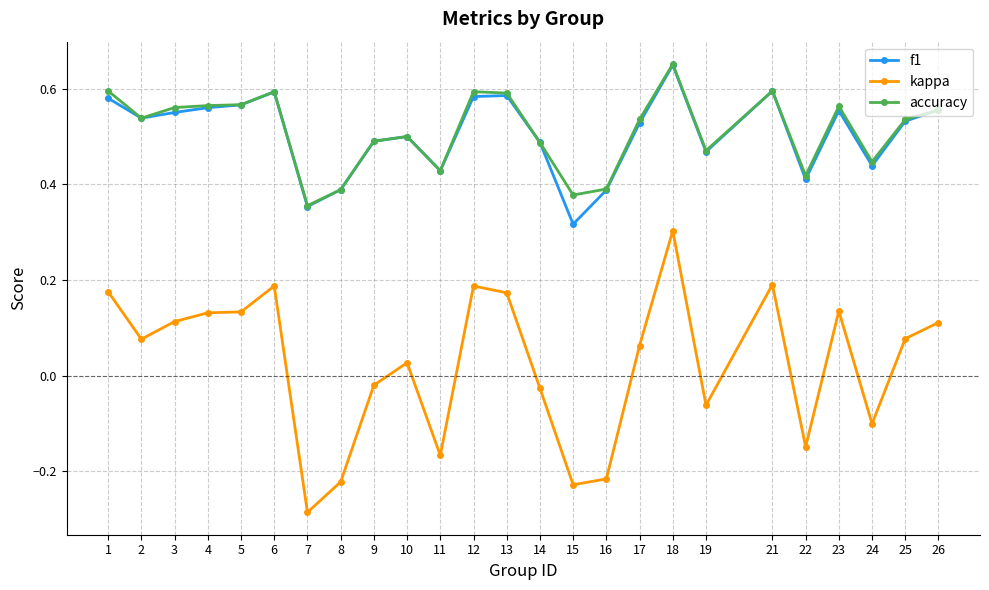

Is this an area chart (filled region under the line)?

No